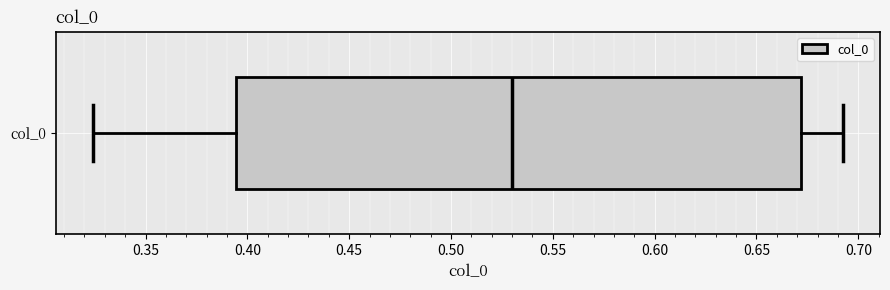

Where does the left whisker of the box for col_0 end on the x-axis? The values are not printed on the chart, so give them approximately, as read against the axis.

0.325